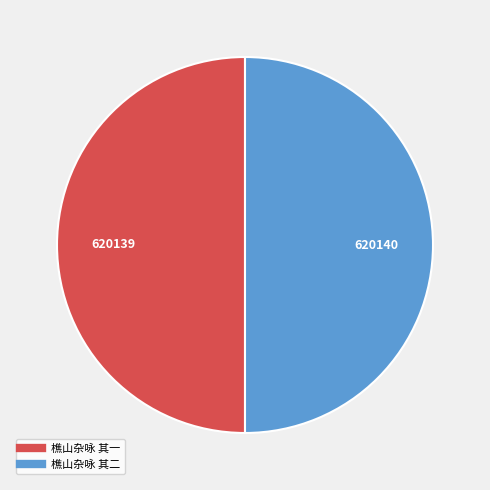

What is the ratio of the value at 樵山杂咏 其二 to the value at 樵山杂咏 其一?

1.0